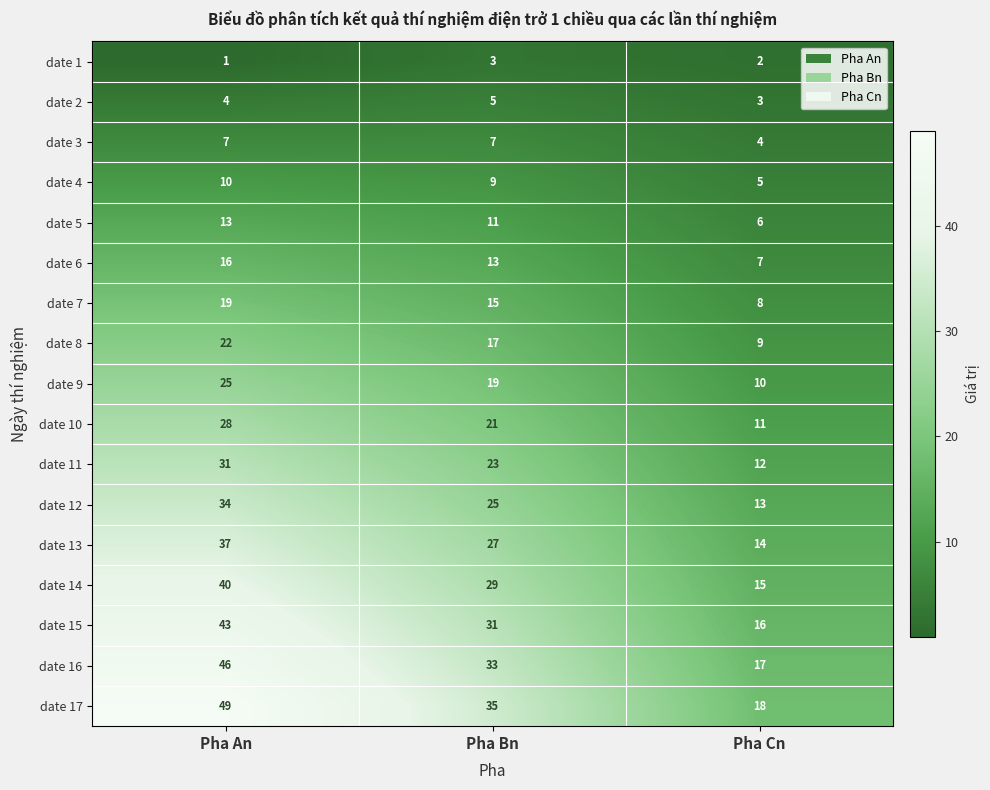

The value of date 6 at Pha An is 16. True or false?

True